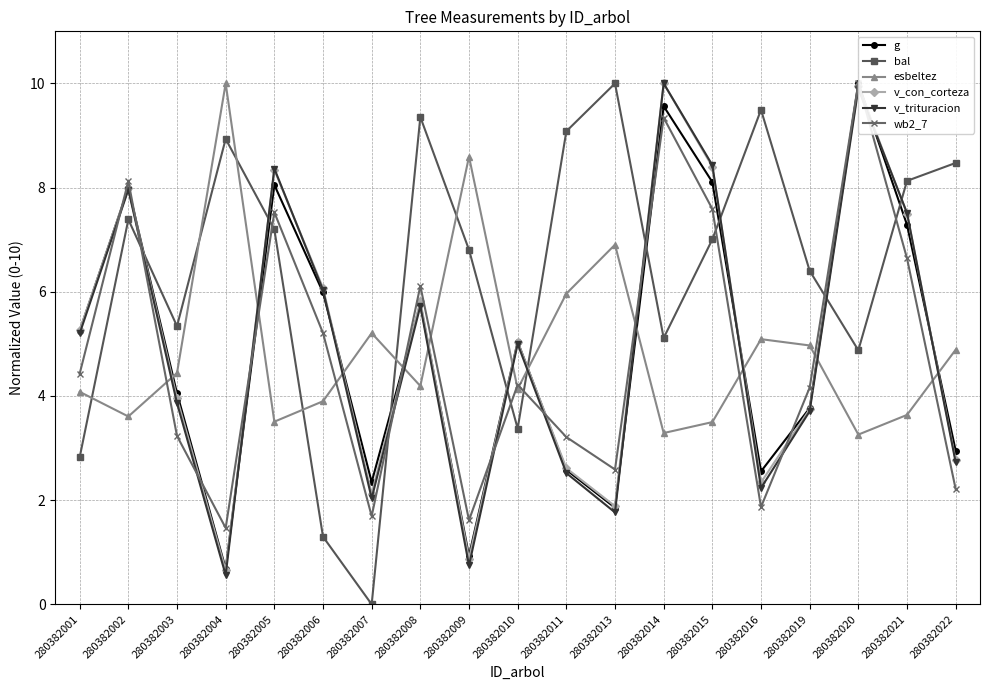

How many interior local peaks does the g series have?

6